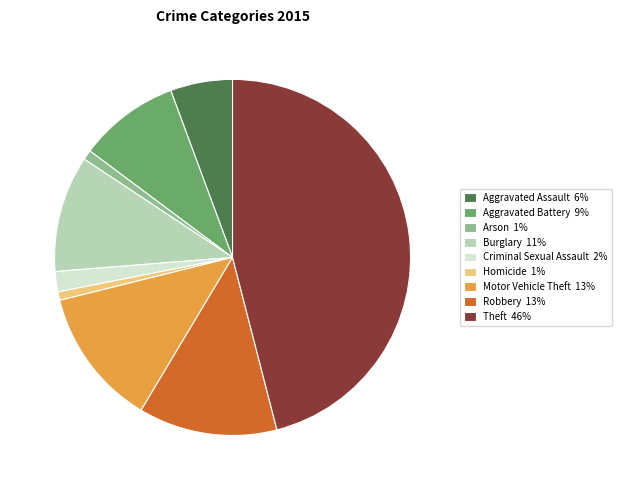

Does Criminal Sexual Assault account for over 50% of the chart?

No